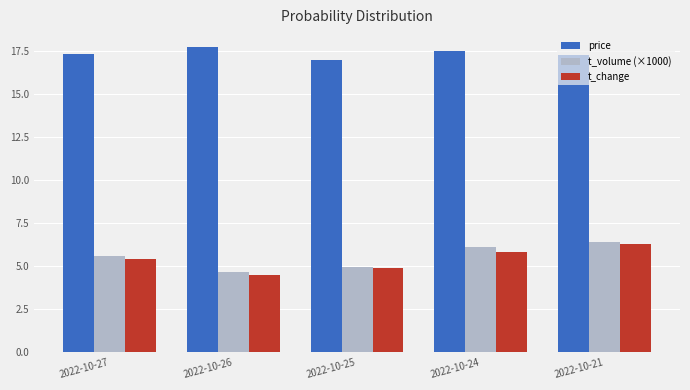

What are all the series names shown in the legend?

price, t_volume (×1000), t_change